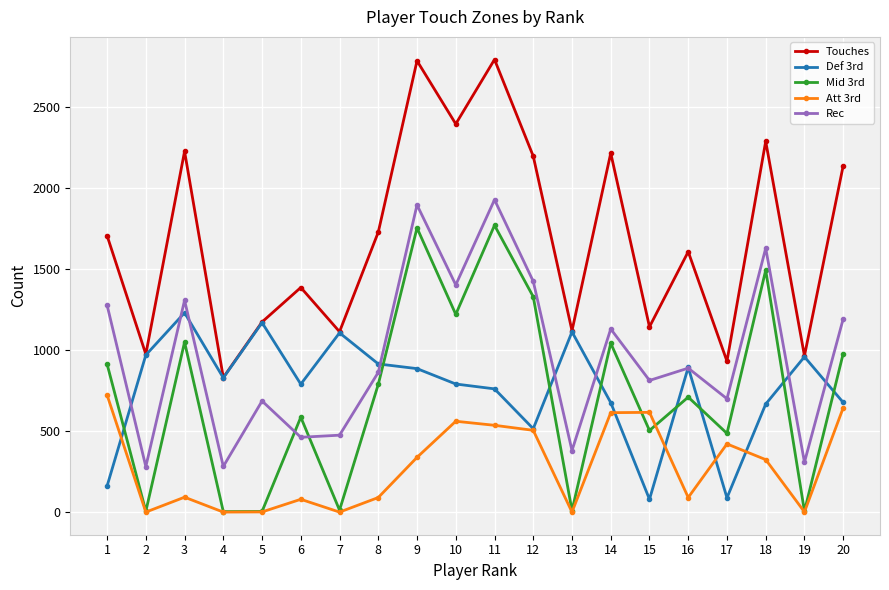

What is the sum of all Mid 3rd values?

14670